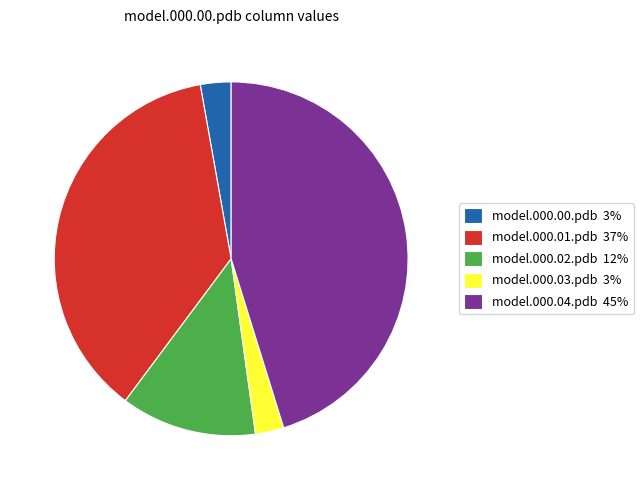

Between model.000.00.pdb and model.000.02.pdb, which is larger?

model.000.02.pdb